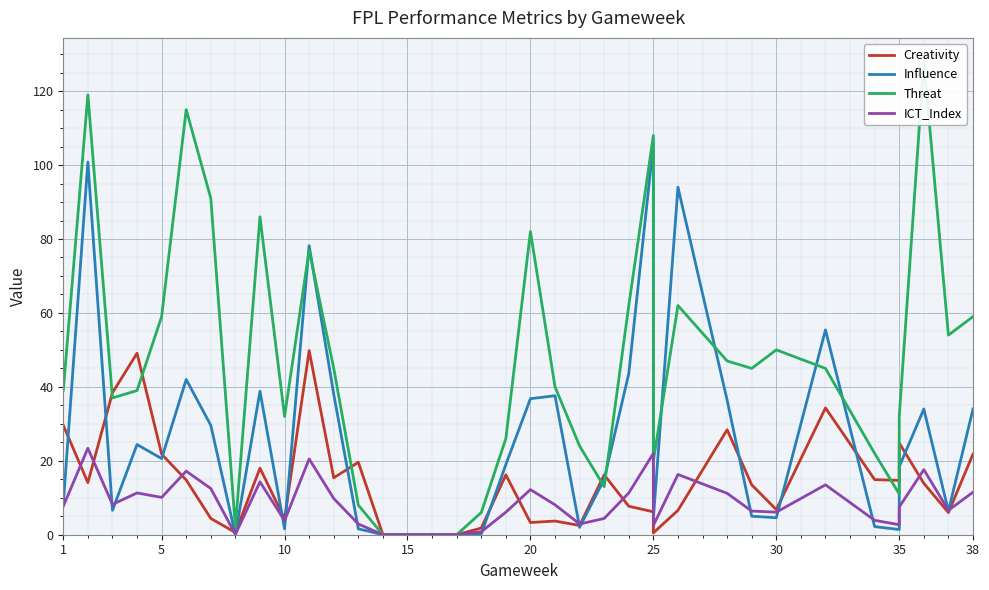

How many times do Influence and ICT_Index cross each other?

16